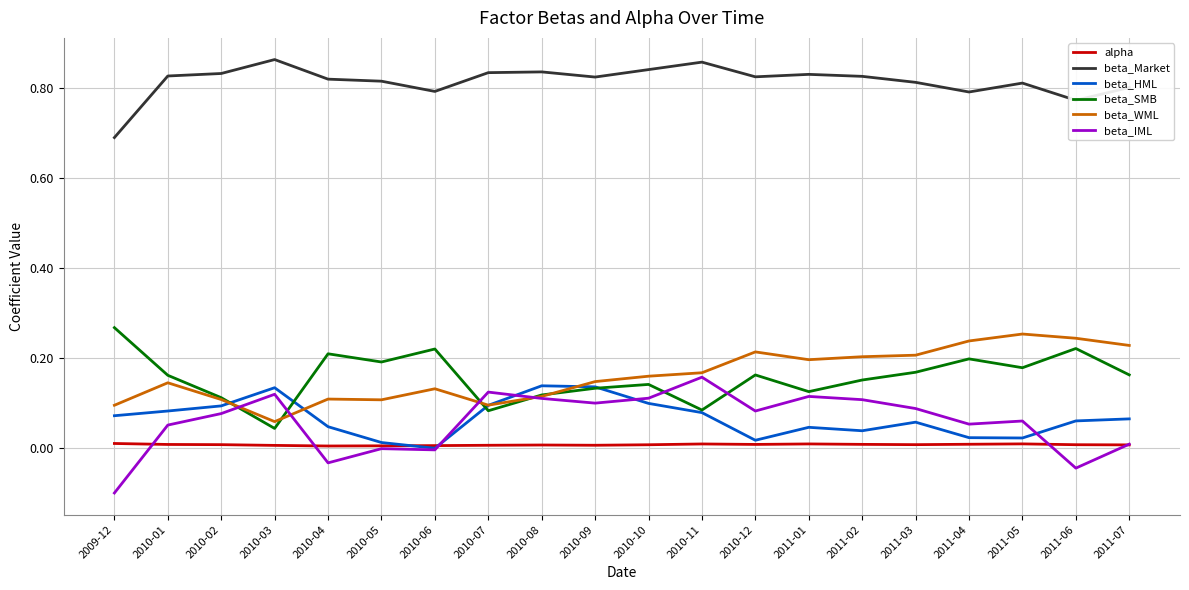

At which category does the chart reach its minimum across all series?

2009-12